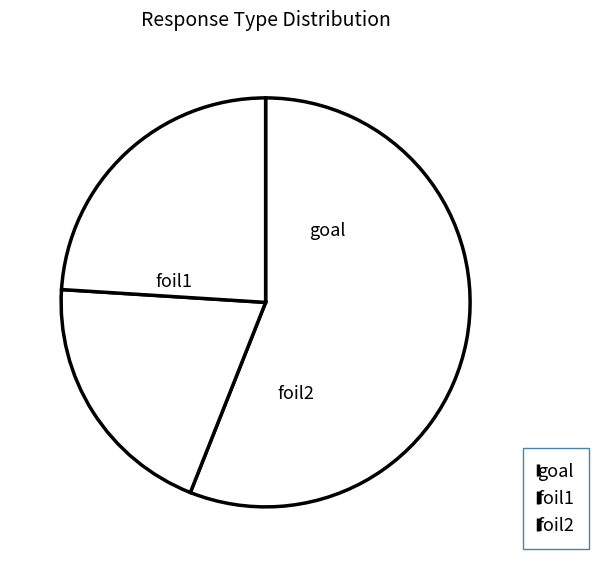

Which slice represents more than half of the pie?

goal